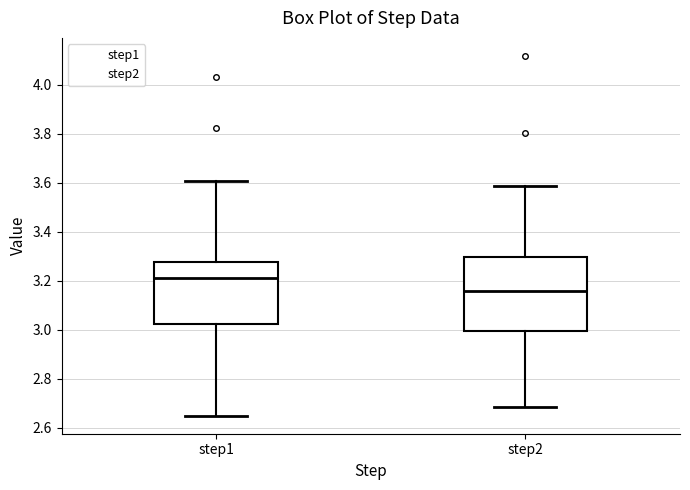

Reading left to right, read every box against the y-axis: the position of its median line, the range the box covers, and the ends of its whiskers. The values are not printed on the chart, so give them approximately, as read against the axis.

step1: median 3.20, box 3.02 to 3.28, whiskers 2.64 to 3.60
step2: median 3.16, box 3.00 to 3.30, whiskers 2.68 to 3.58